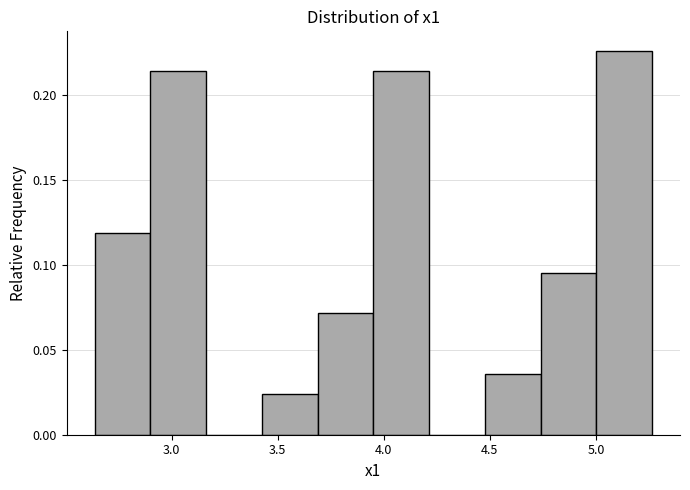

What is the height of the bar covering 3.70 to 3.95 on the x-axis? Neither the bar edges nor the heights are printed on the chart, so give them approximately, as read against the axes.

0.070